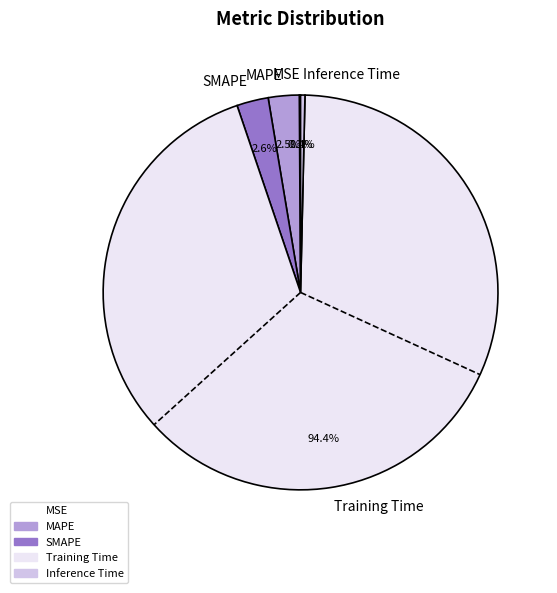

What is the majority slice?

Training Time